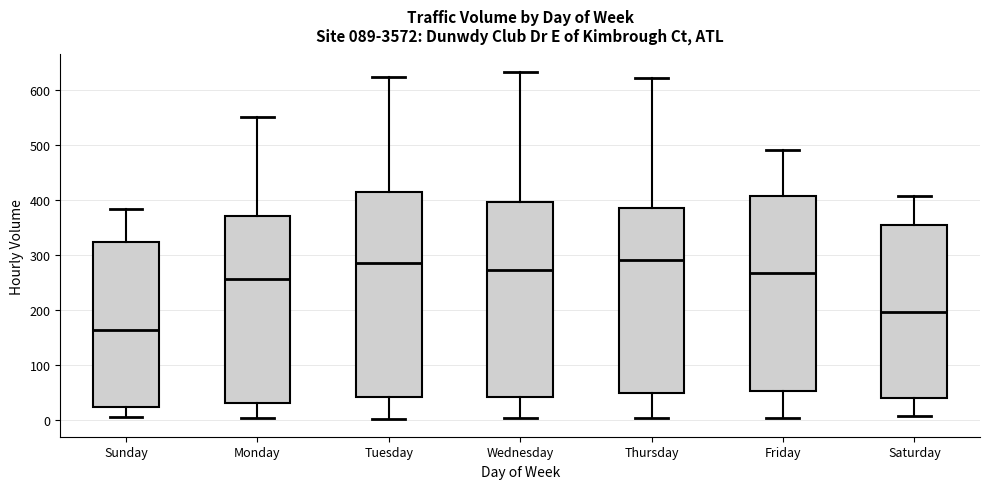

Comparing the boxes themselves (not the whiskers), which one is the tallest?

Tuesday